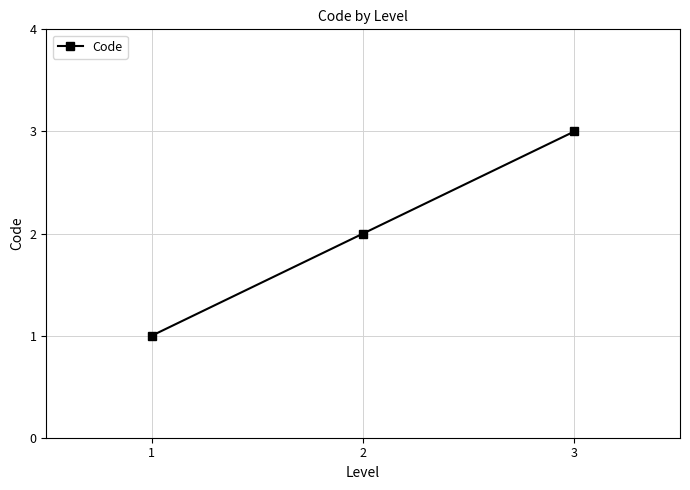

Where is the data nearest to the value 2?

2